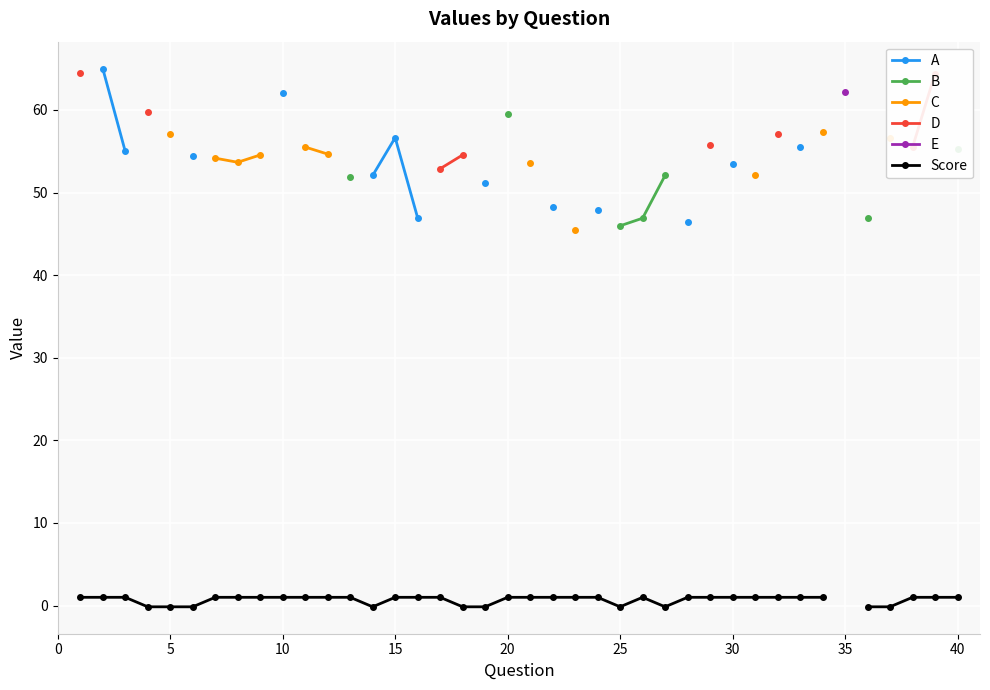

How many series are shown in this chart?

6